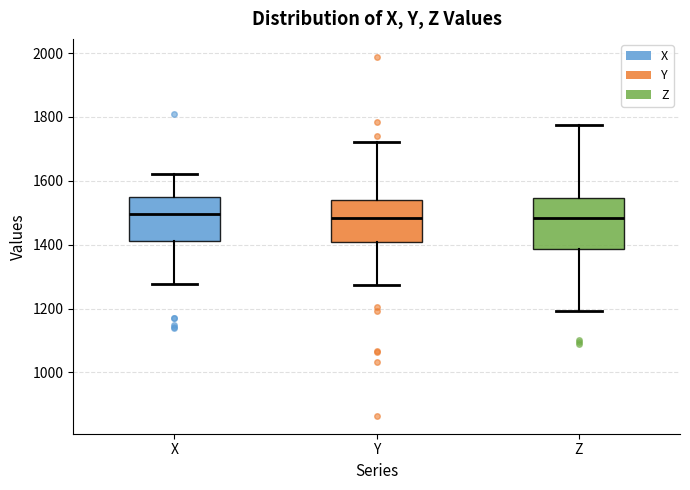

Where does the upper whisker of the box for X end on the y-axis? The values are not printed on the chart, so give them approximately, as read against the axis.

1620